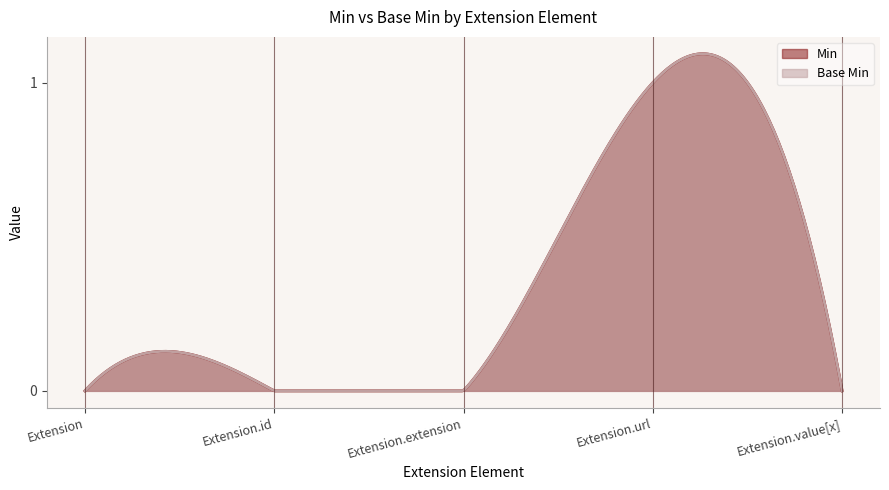

What is the maximum value shown in the chart?

1